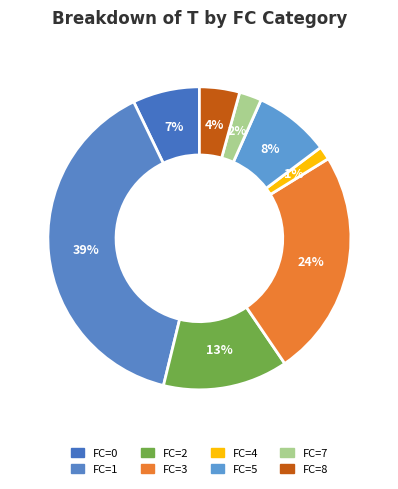

Count the number of slices in the pie.

8